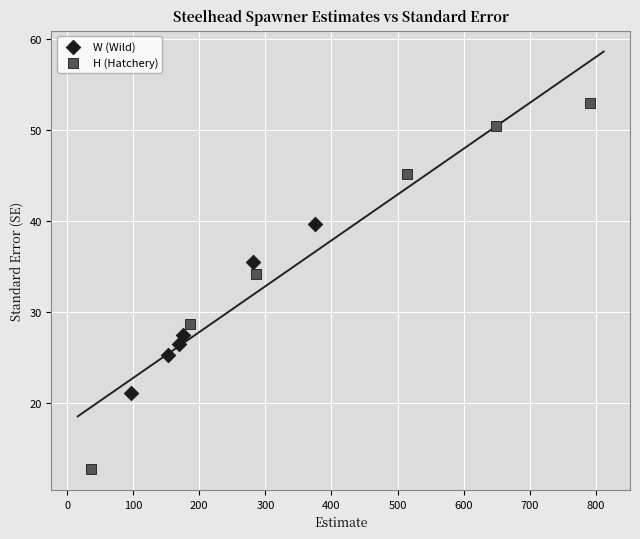

Which series reaches the minimum Y coordinate?

H (Hatchery)